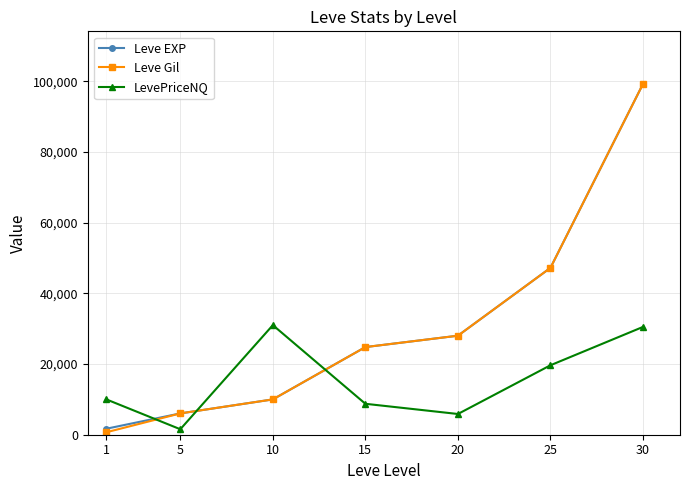

Rank the categories by Leve Gil value from lowest to highest.

1, 5, 10, 15, 20, 25, 30